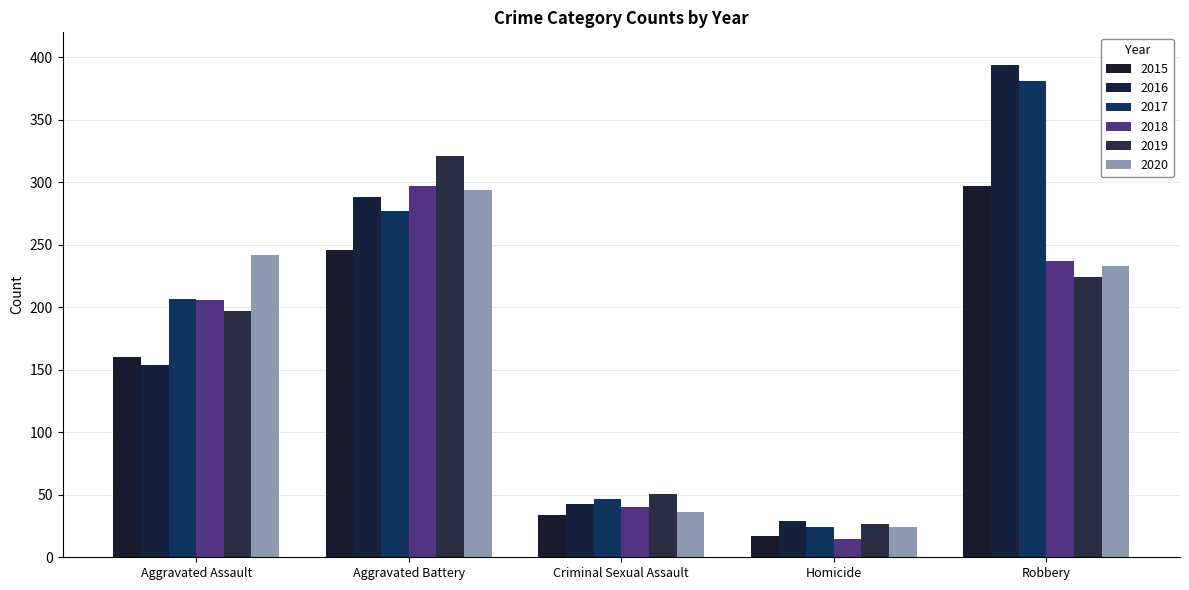

At how many categories does at least one series exceed 29?

4